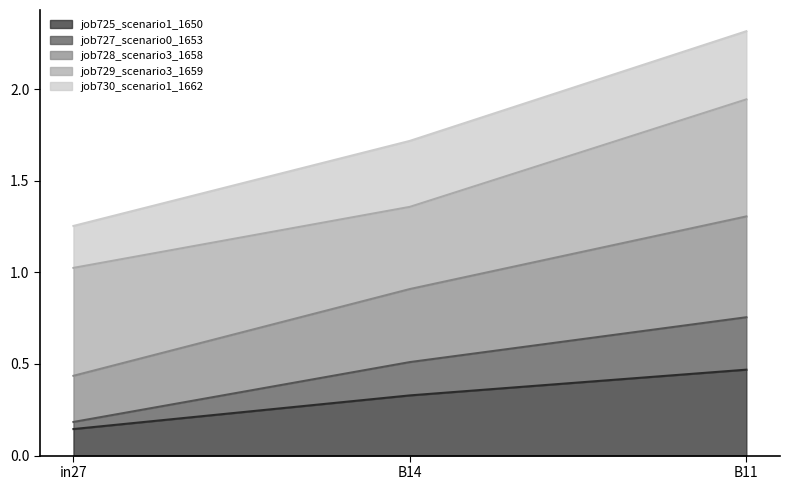

What is the average value of the job728_scenario3_1658 series?

0.9